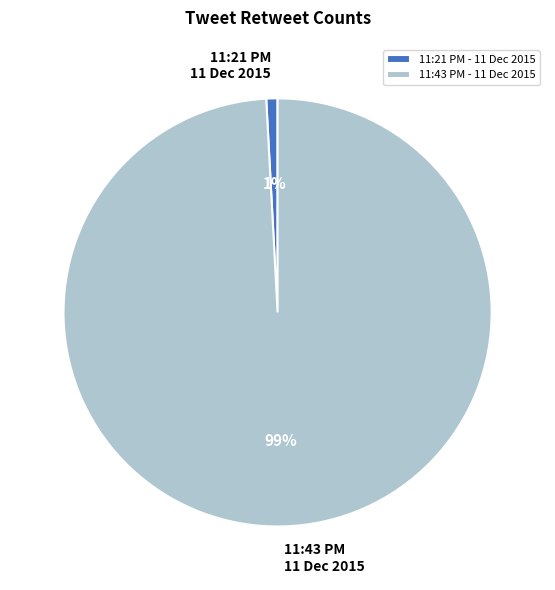

What percentage is the 11:21 PM - 11 Dec 2015 slice, to the nearest percent?

1%